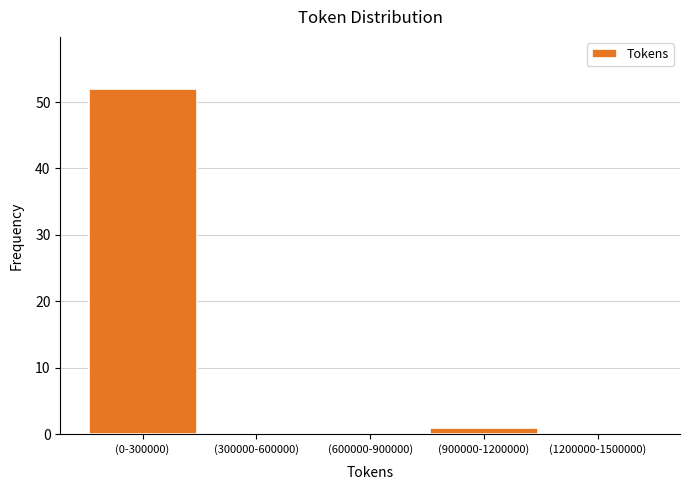

Reading left to right, what are all the values shown in this chart?

(0-300000)=52	(300000-600000)=0	(600000-900000)=0	(900000-1200000)=1	(1200000-1500000)=0